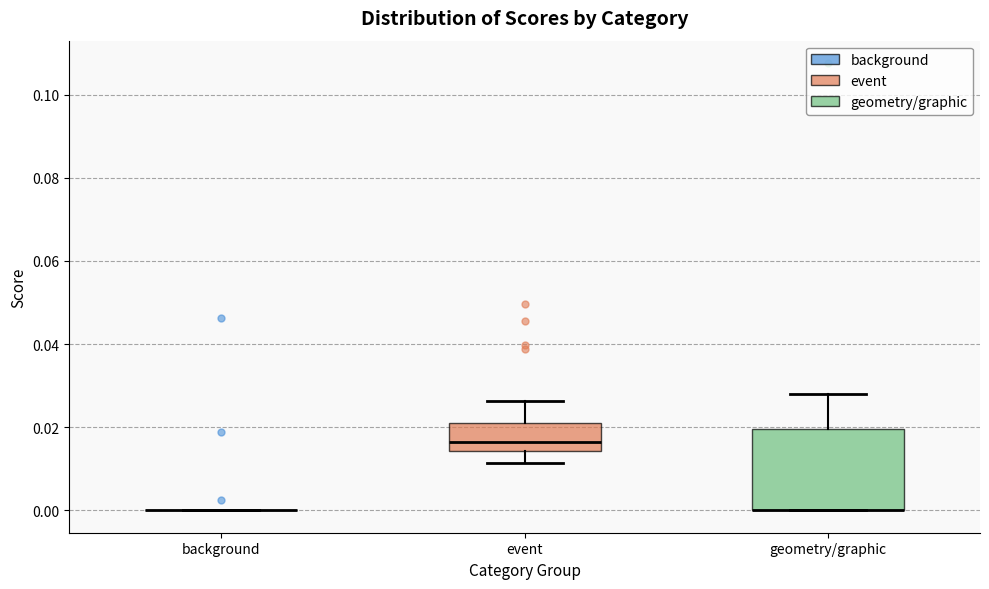

Reading left to right, transcribe this box plot: for each box, give where its median line is, the range the box spans, and where its two whiskers end, as read against the y-axis. The values are not printed on the chart, so give them approximately, as read against the axis.

background: box collapsed to a line at 0.000, whiskers 0.000 to 0.000
event: median 0.016, box 0.014 to 0.020, whiskers 0.012 to 0.026
geometry/graphic: median 0.000 (drawn on the box's lower edge), box 0.000 to 0.020, whiskers 0.000 to 0.028